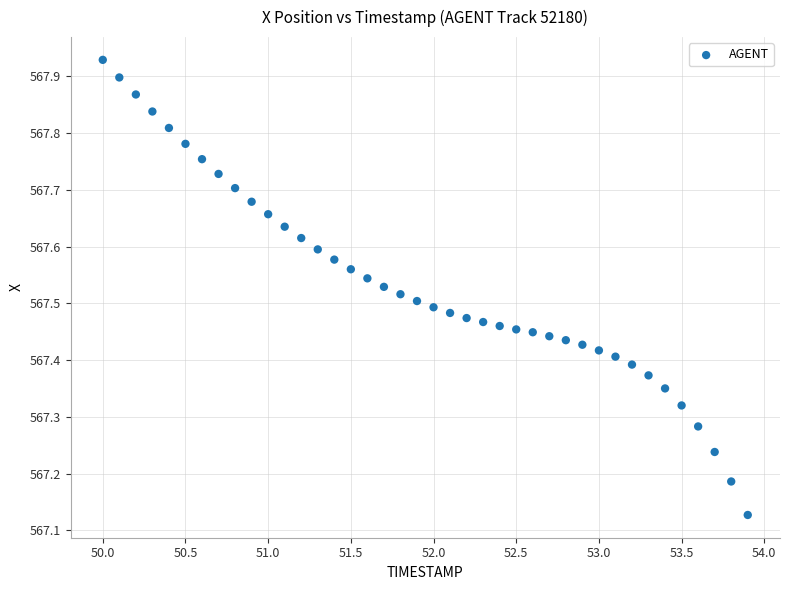

What is the range of X values (max minus min)?

3.9